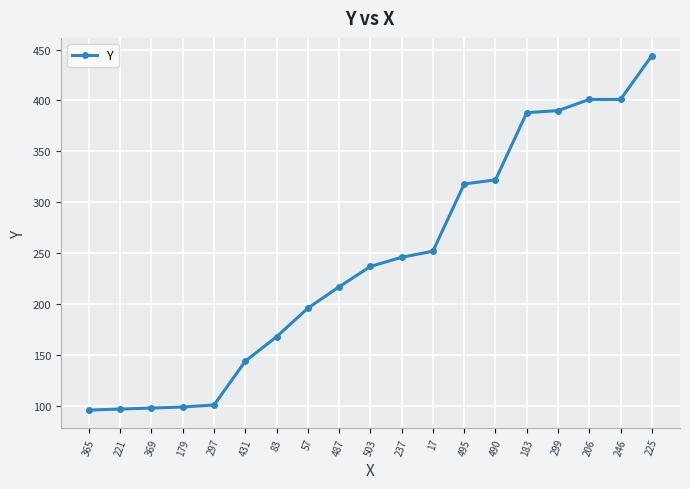

True or false: the data shows 444 at 225.

True